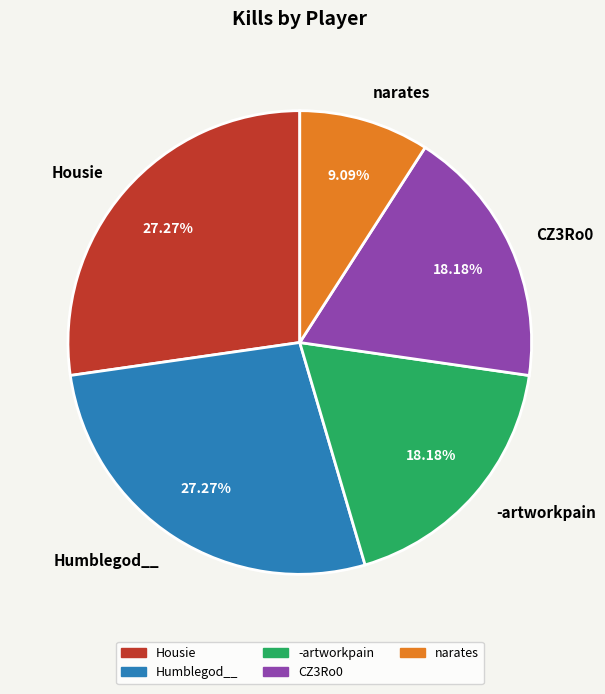

Does Humblegod__ account for over 50% of the chart?

No